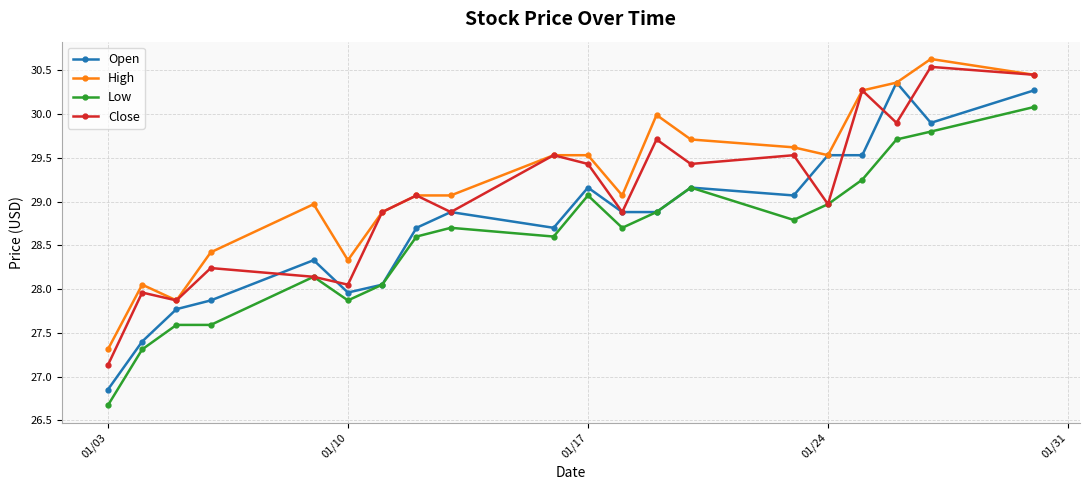

What is the greatest value displayed?

30.6